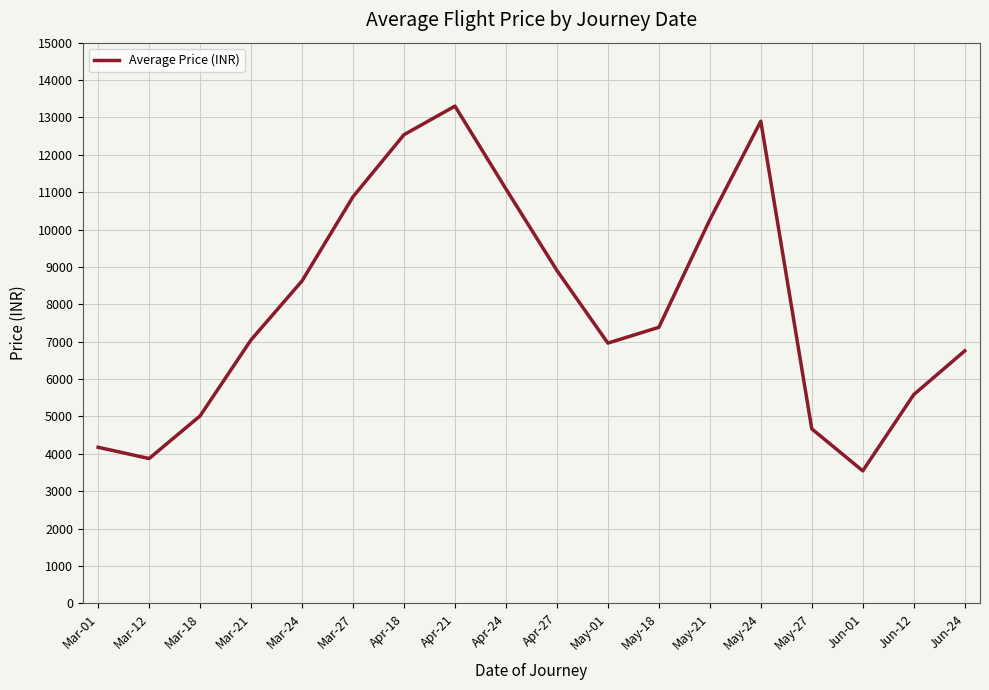

What is the change in value from Mar-12 to Mar-24?

+4752